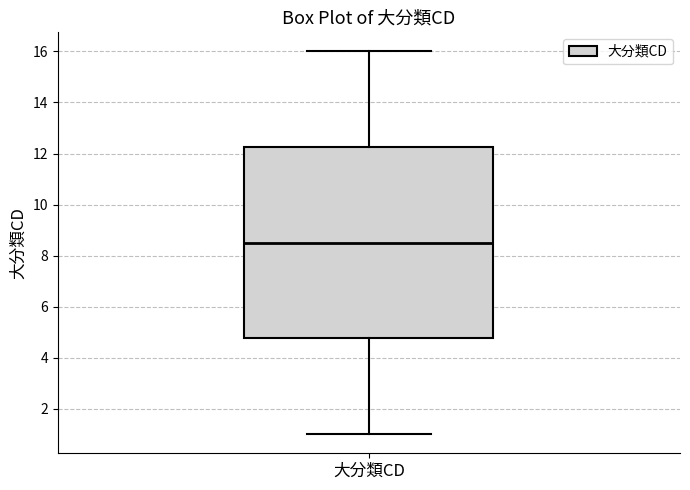

Read this box plot against the y-axis: the position of the median line, the range covered by the box, and the ends of both whiskers. The values are not printed on the chart, so give them approximately, as read against the axis.

median 8.6, box 4.8 to 12.2, whiskers 1.0 to 16.0